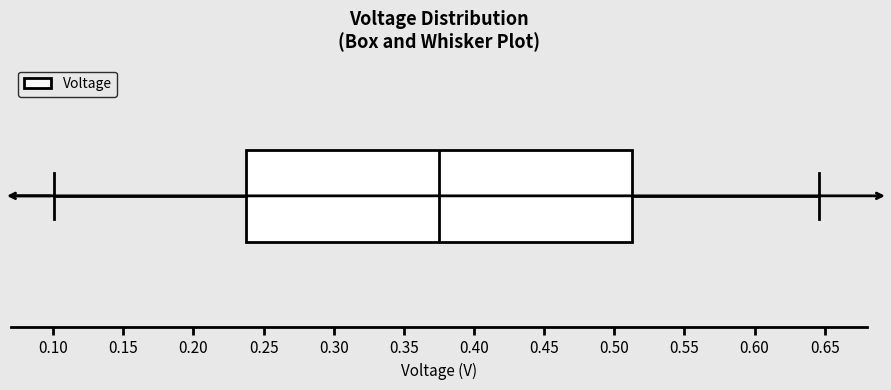

Read this box plot against the x-axis: the position of the median line, the range covered by the box, and the ends of both whiskers. The values are not printed on the chart, so give them approximately, as read against the axis.

median 0.375, box 0.235 to 0.515, whiskers 0.100 to 0.645